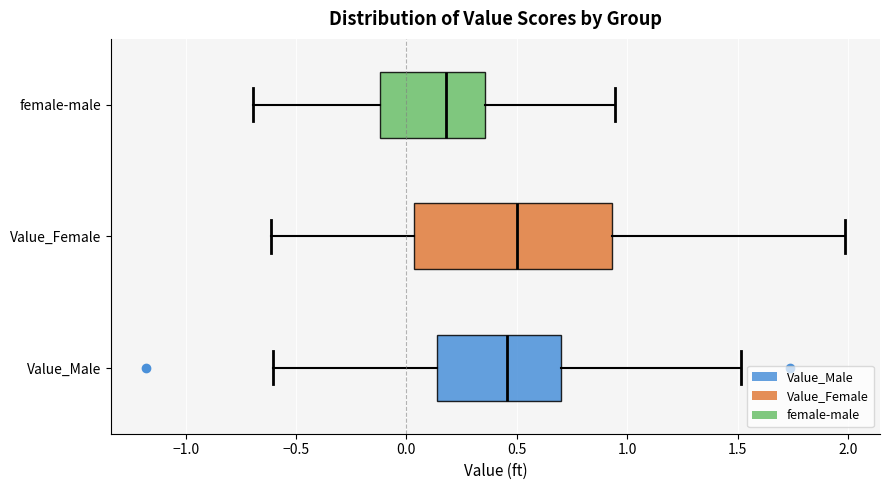

Reading bottom to top, transcribe this box plot: for each box, give where its median line is, the range the box spans, and where its two whiskers end, as read against the x-axis. The values are not printed on the chart, so give them approximately, as read against the axis.

Value_Male: median 0.45, box 0.15 to 0.70, whiskers -0.60 to 1.50
Value_Female: median 0.50, box 0.05 to 0.95, whiskers -0.60 to 2.00
female-male: median 0.20, box -0.10 to 0.35, whiskers -0.70 to 0.95